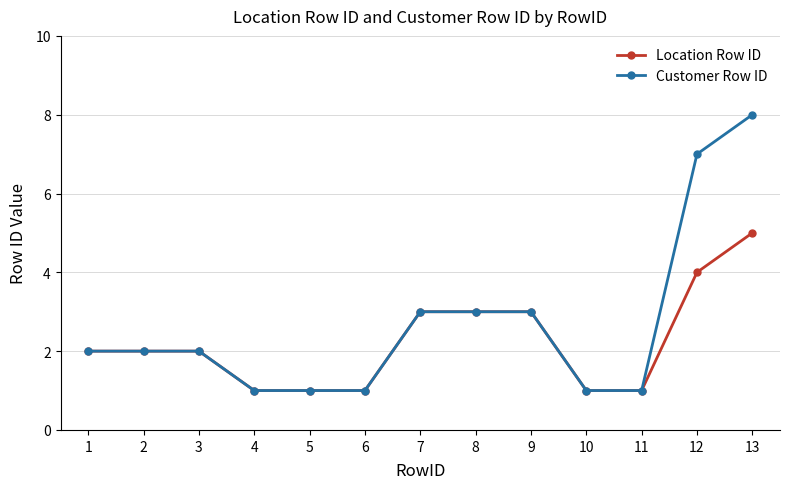

What is the sum of all Location Row ID values?

29